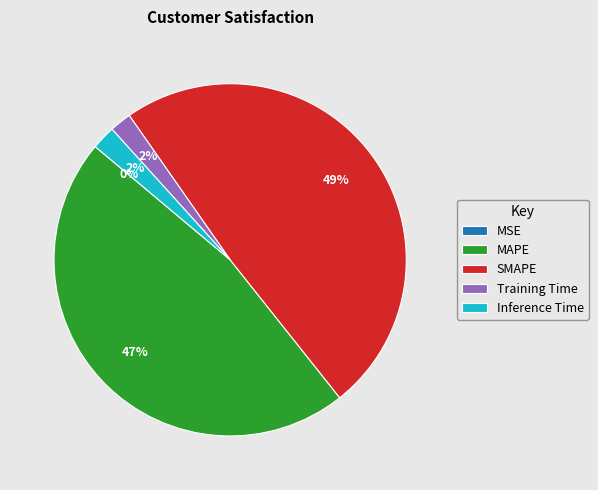

Combined, do MAPE and Inference Time account for over 50%?

No